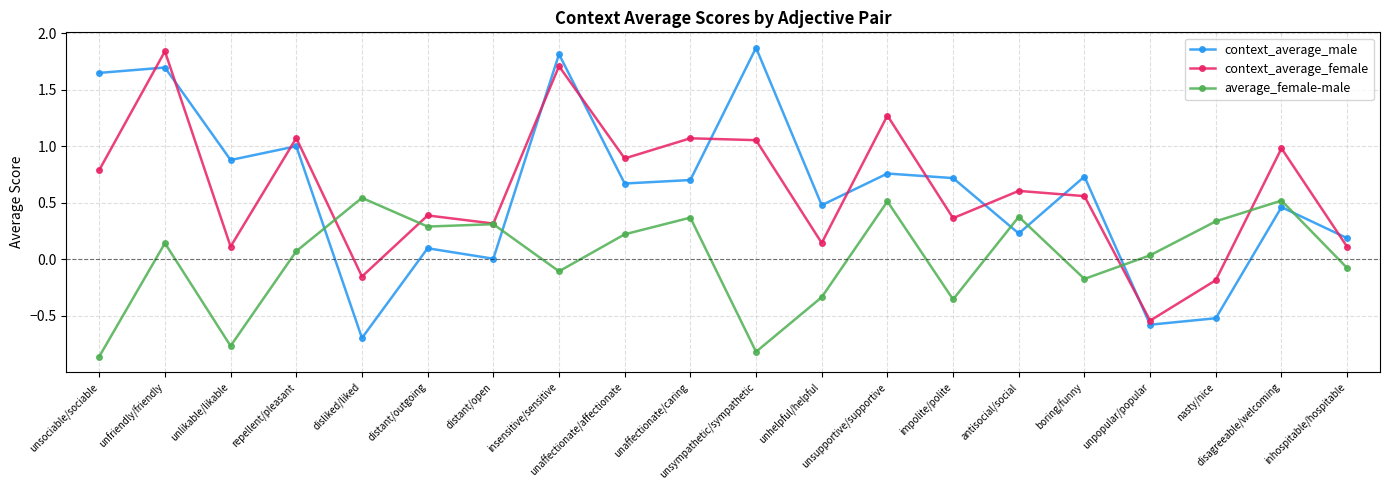

What is the label of the 17th point from the right?

repellent/pleasant